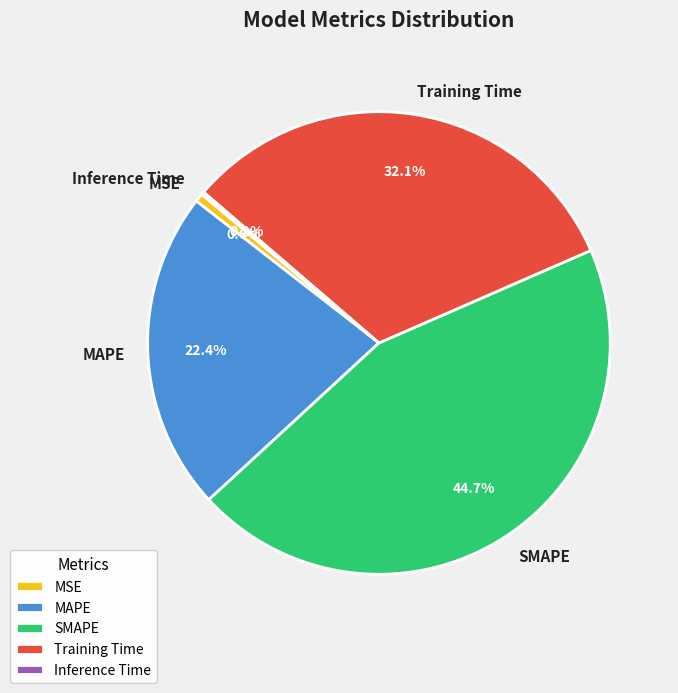

Which has a higher value, MAPE or MSE?

MAPE